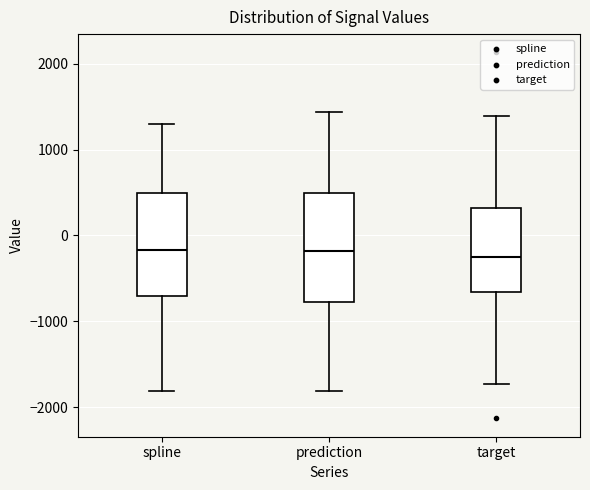

Reading left to right, transcribe this box plot: for each box, give where its median line is, the range the box spans, and where its two whiskers end, as read against the y-axis. The values are not printed on the chart, so give them approximately, as read against the axis.

spline: median -200, box -700 to 500, whiskers -1800 to 1300
prediction: median -200, box -800 to 500, whiskers -1800 to 1400
target: median -300, box -700 to 300, whiskers -1700 to 1400